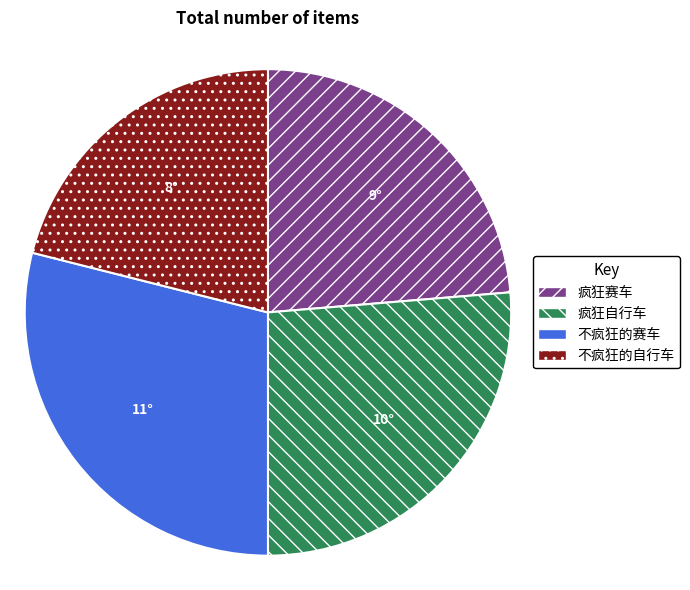

Do 疯狂自行车 and 不疯狂的赛车 together represent more than half of the pie?

Yes